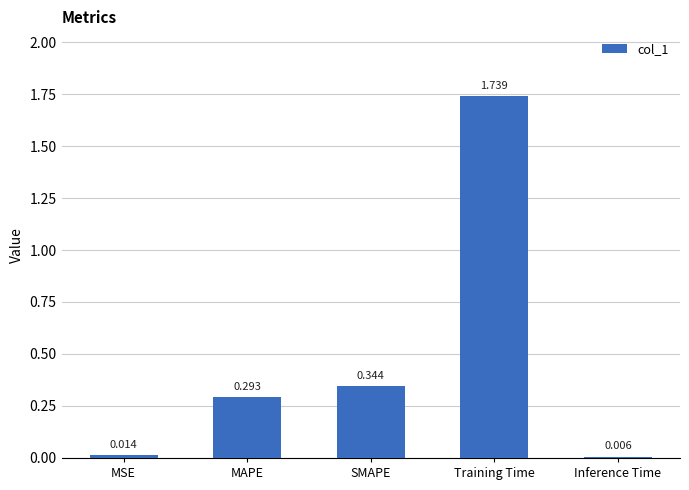

Which category has the highest value across all series?

Training Time